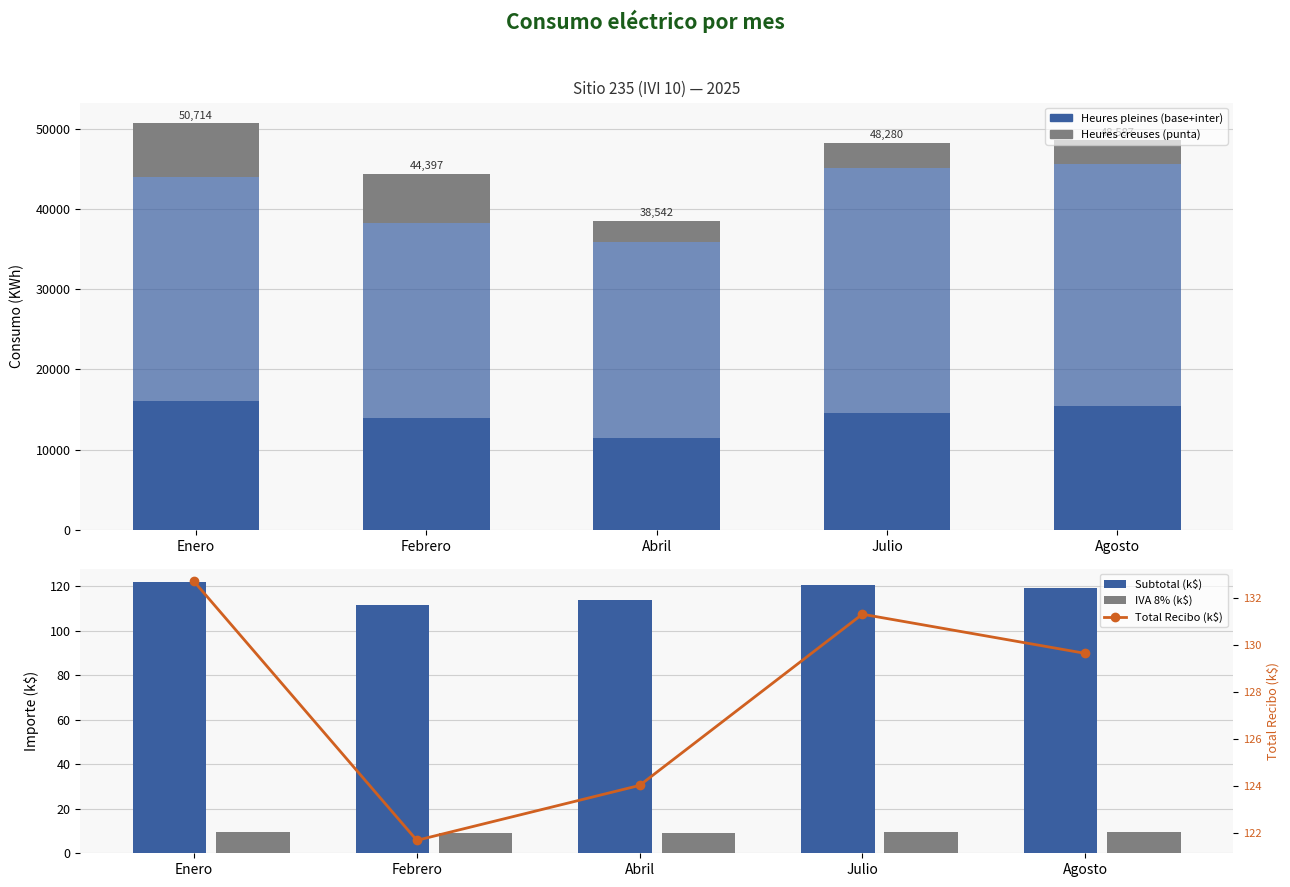

Read the Consumo punta value at Febrero.

6127.0